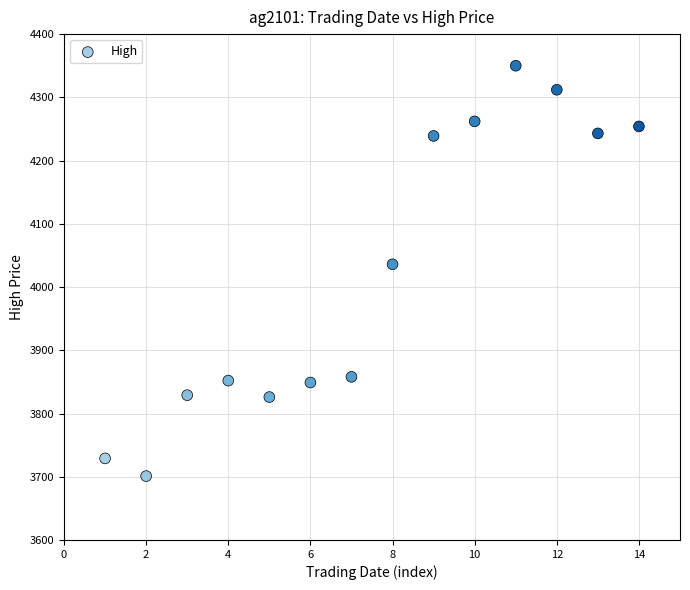

What Y value in the scatter plot is closest to 4025?

4036